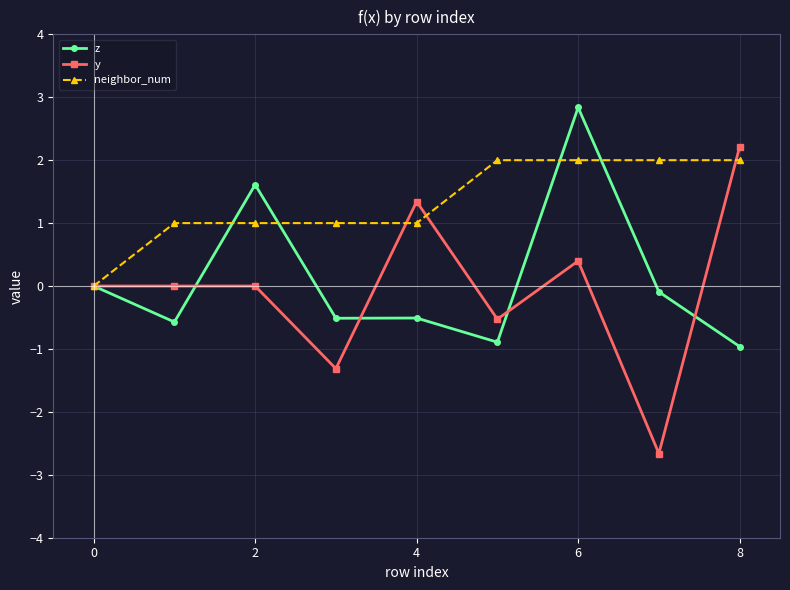

What is the maximum value for y?

2.2